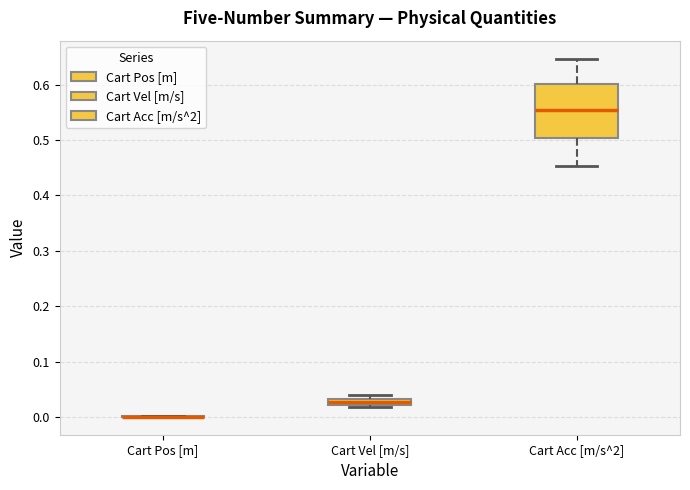

Comparing the boxes themselves (not the whiskers), which one is the tallest?

Cart Acc [m/s^2]